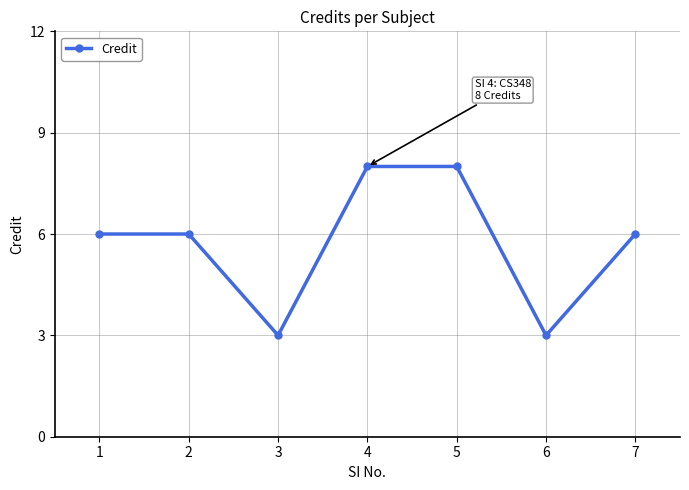

What is the value of the 4th point from the left?

8